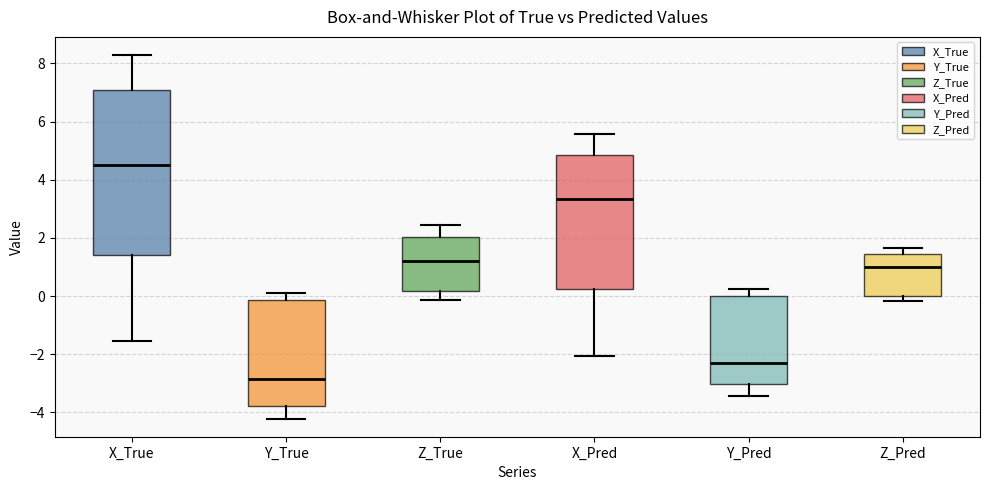

Which box is the tallest, from its lower edge to its upper edge?

X_True